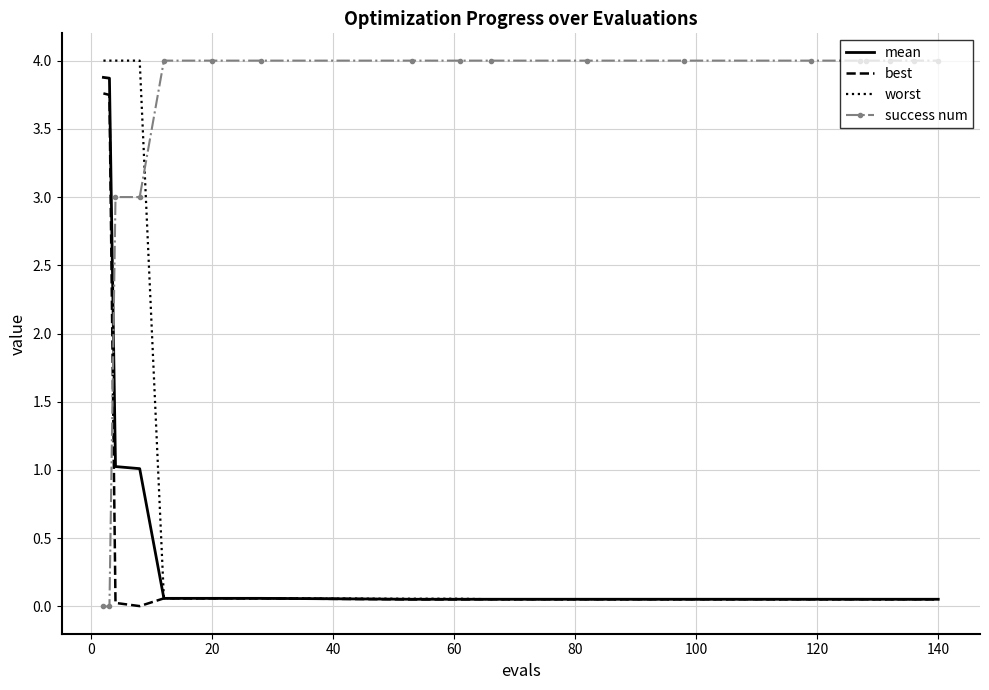

How many intersections are there between success num and mean?

1